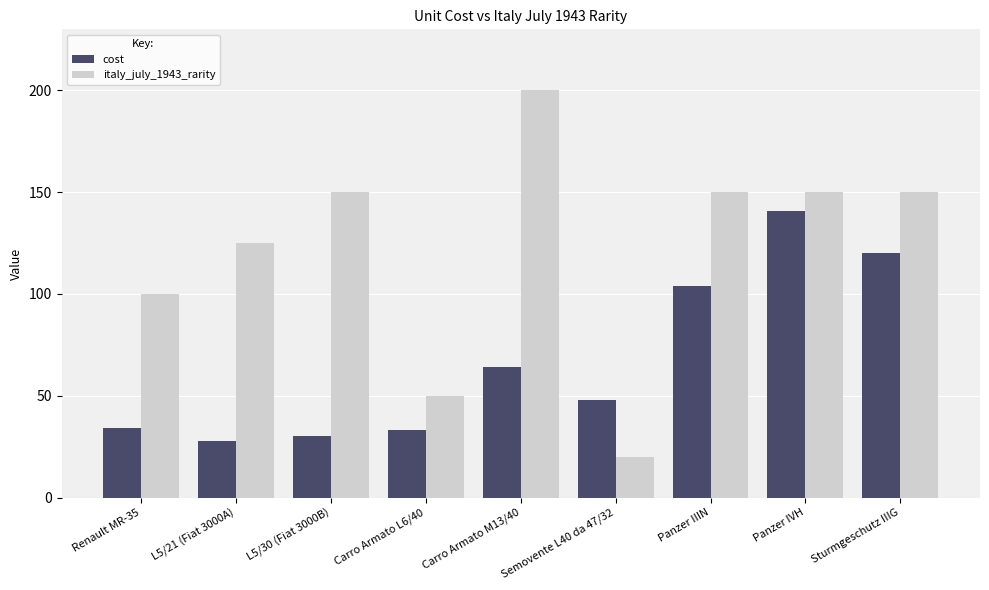

At which label is italy_july_1943_rarity closest to 110?

Renault MR-35